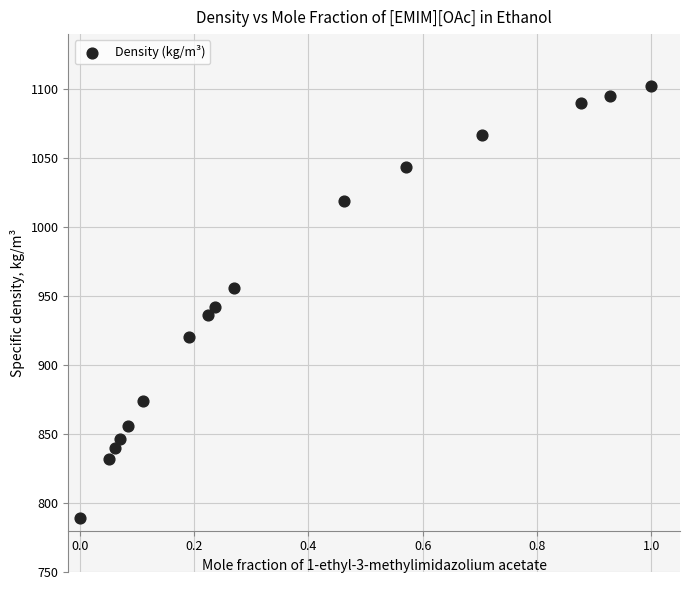

What is the range of X values (max minus min)?

1.0